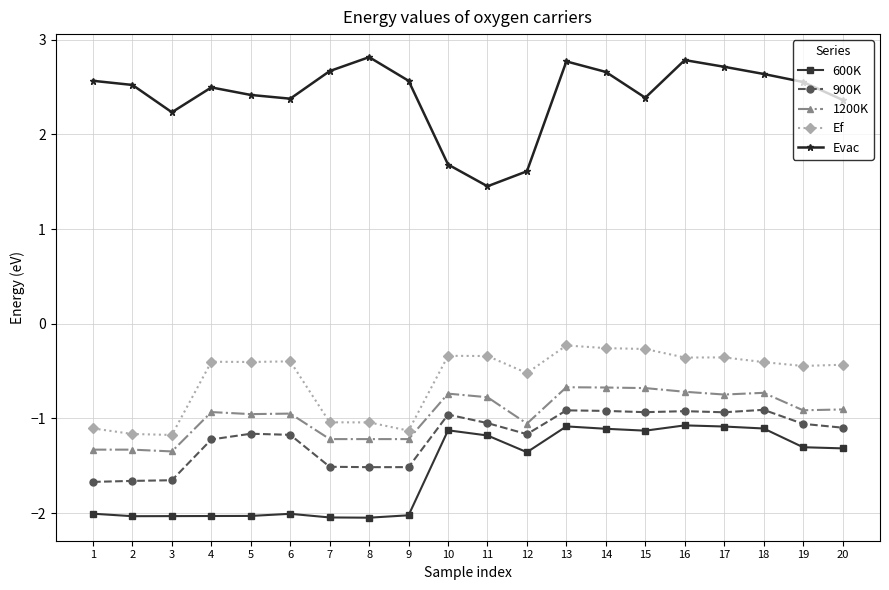

What is the value of the 1200K point at the 17th from the left?

-0.7